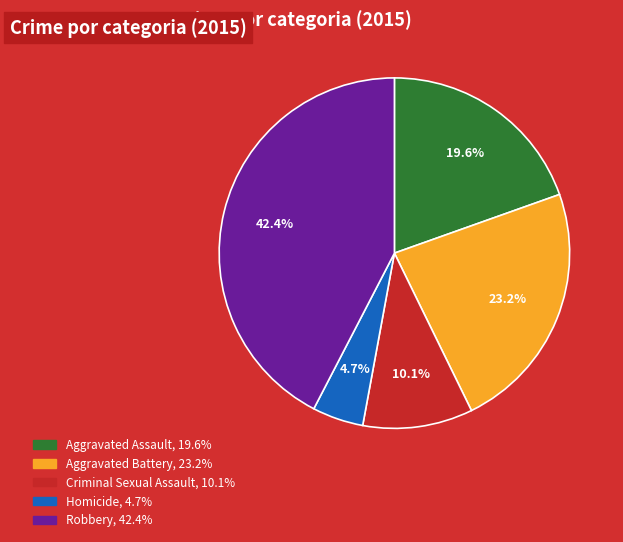

What percentage do Homicide and Aggravated Battery together represent?

27.9%